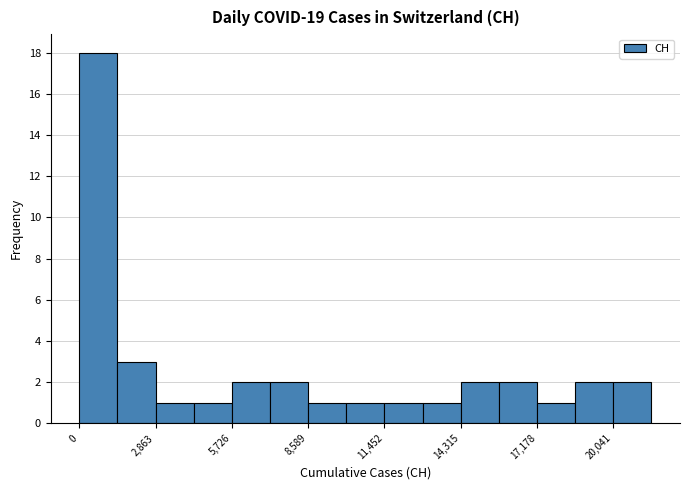

Read against the x-axis, roughly where is the centre of the tallest bar?

500